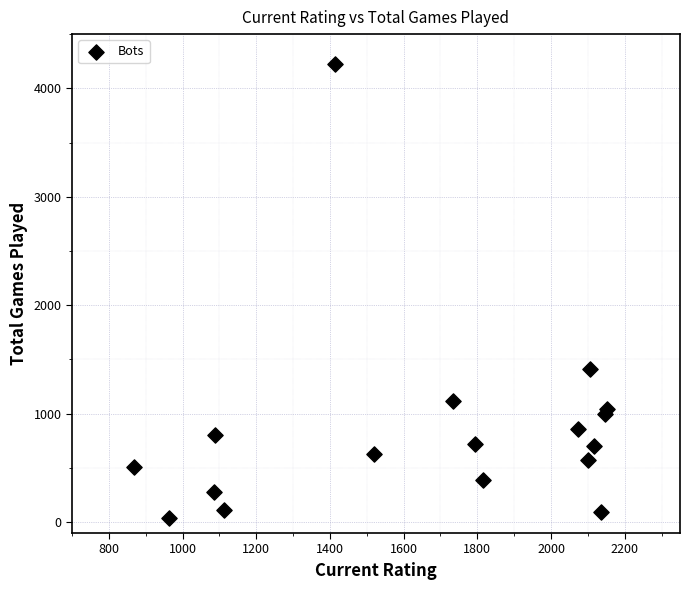

What Y value in the scatter plot is closest to 2131?

1416